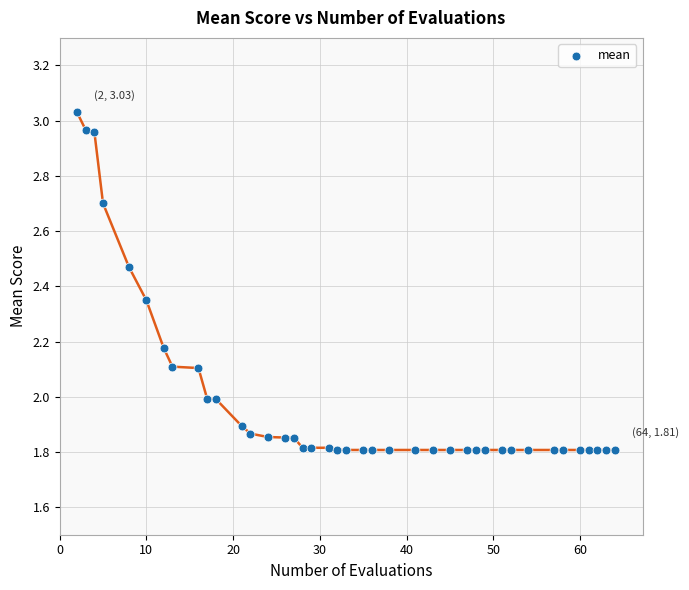

What is the range of Y values (max minus min)?

1.2